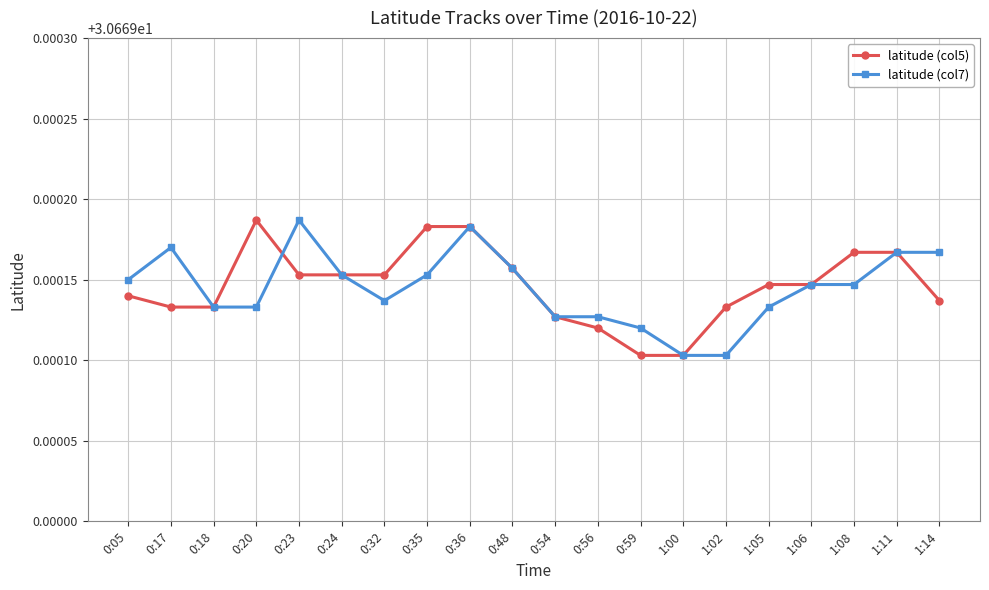

What is the total value across all series at 0:54?

61.3